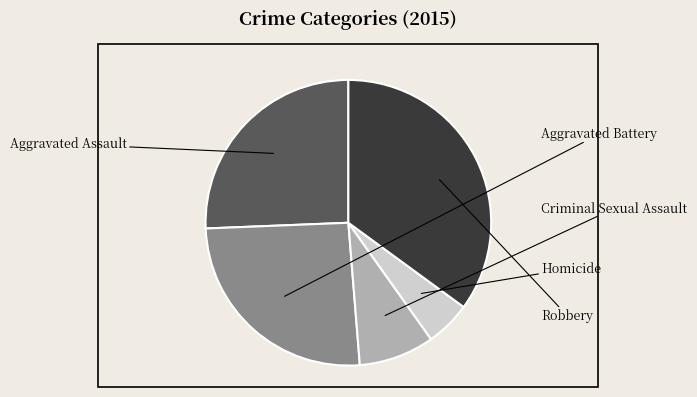

True or false: Robbery accounts for 47% of the total.

False